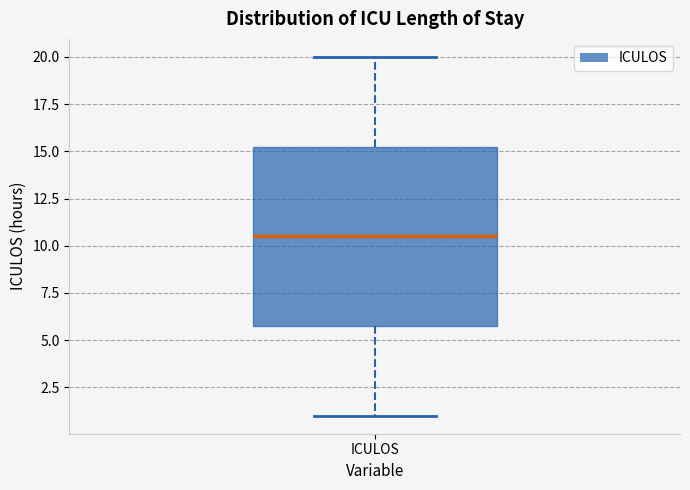

Where is the upper edge of the box for ICULOS on the y-axis? The values are not printed on the chart, so give them approximately, as read against the axis.

15.5